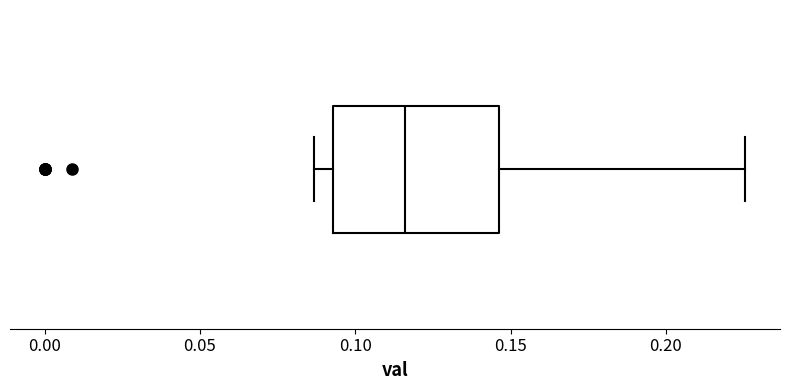

Where does the median line of the box sit on the x-axis? The values are not printed on the chart, so give them approximately, as read against the axis.

0.115